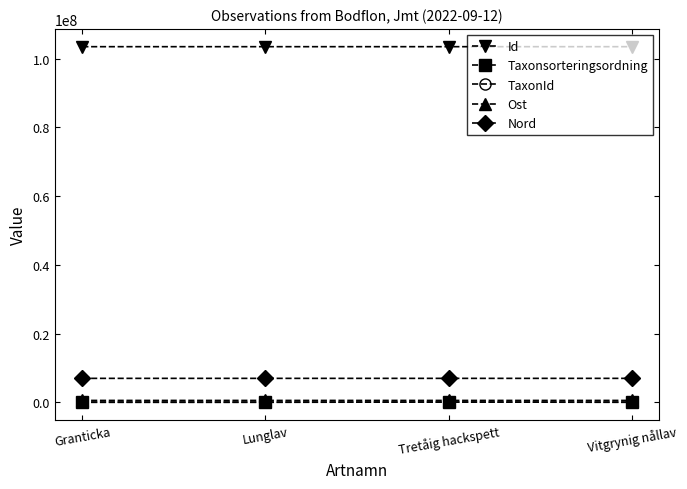

True or false: Taxonsorteringsordning and Id intersect in this chart.

False